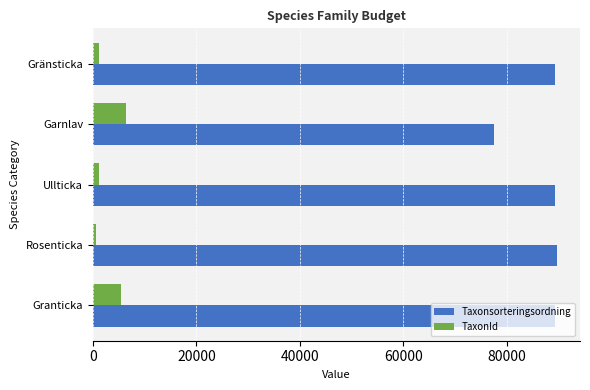

Rank the series by their maximum value, from lowest to highest.

TaxonId, Taxonsorteringsordning